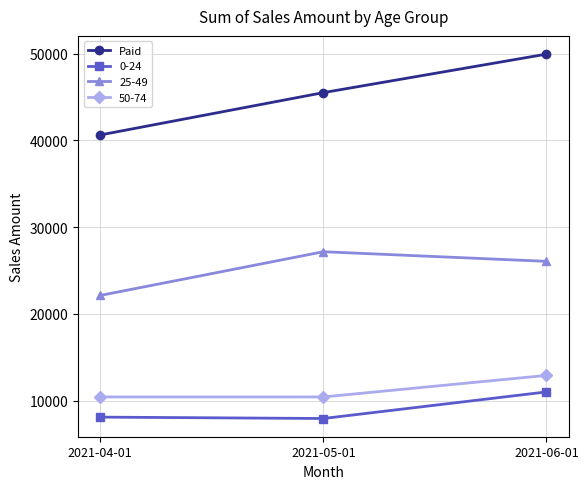

Rank the series by their maximum value, from highest to lowest.

Paid, 25-49, 50-74, 0-24